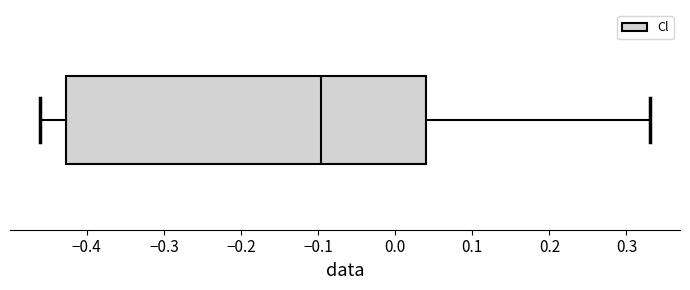

Read this box plot against the x-axis: the position of the median line, the range covered by the box, and the ends of both whiskers. The values are not printed on the chart, so give them approximately, as read against the axis.

median -0.10, box -0.43 to 0.04, whiskers -0.46 to 0.33